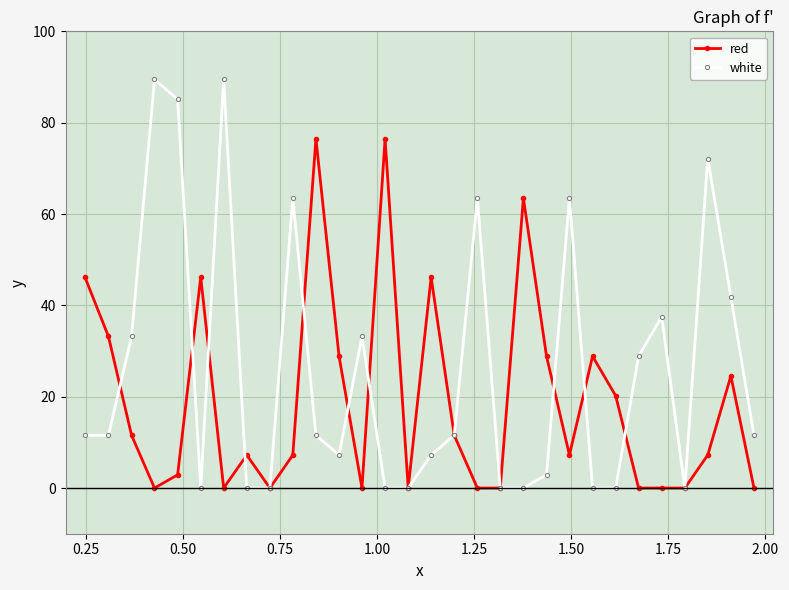

Rank the series by their maximum value, from highest to lowest.

white, red